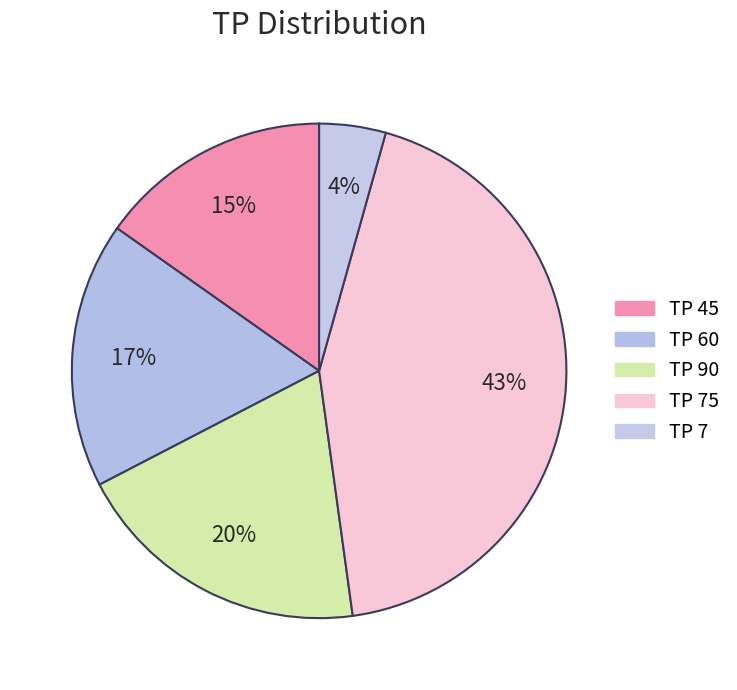

How many segments does this pie chart have?

5